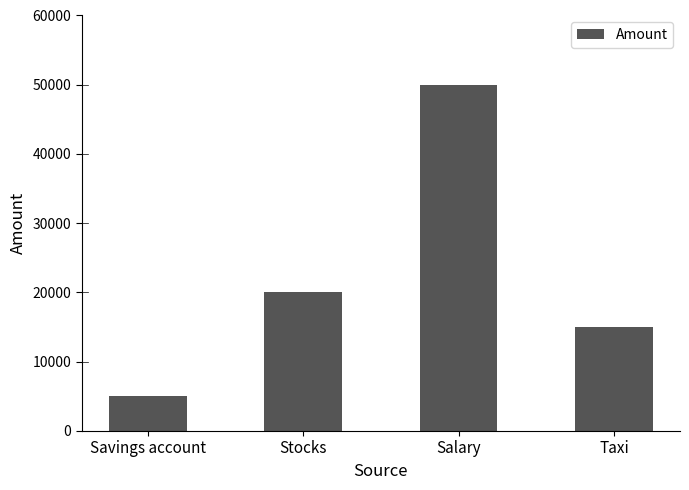

Read the value at Stocks.

20000